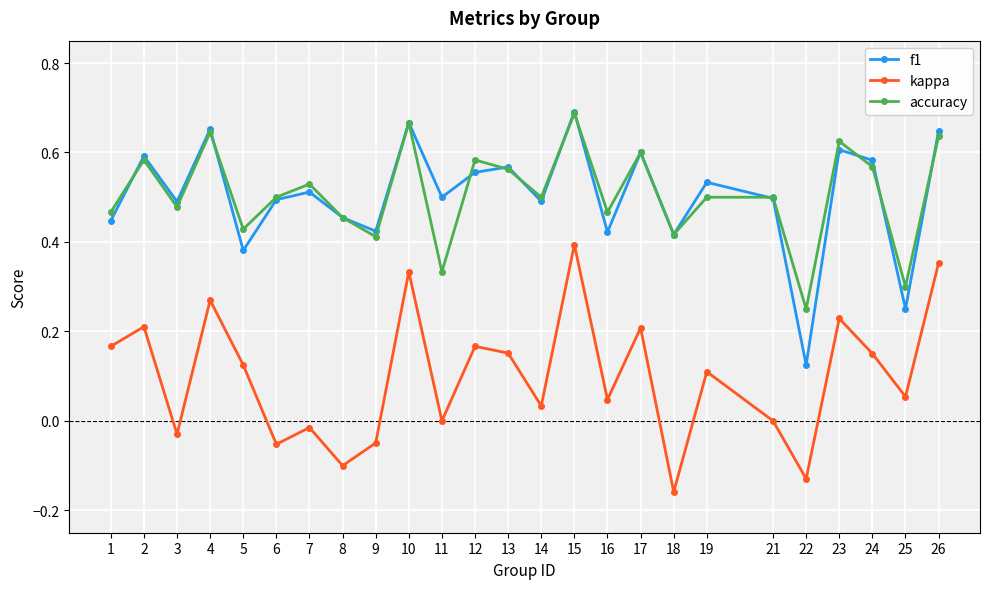

At which label does f1 reach its peak?

15